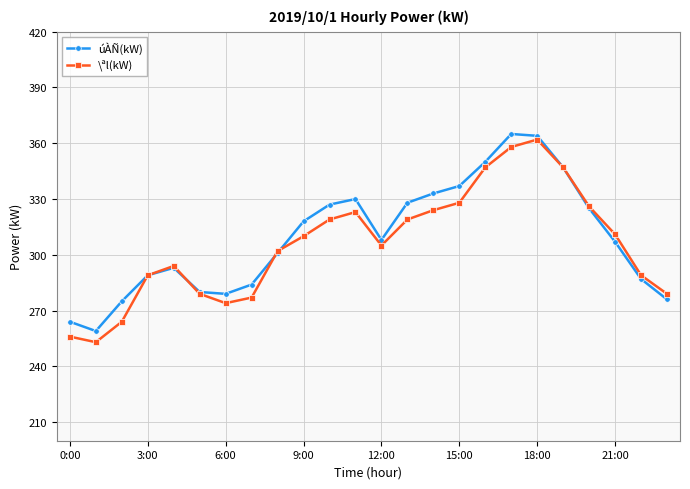

What is the value of the úÀÑ(kW) point at the 22nd from the left?

307